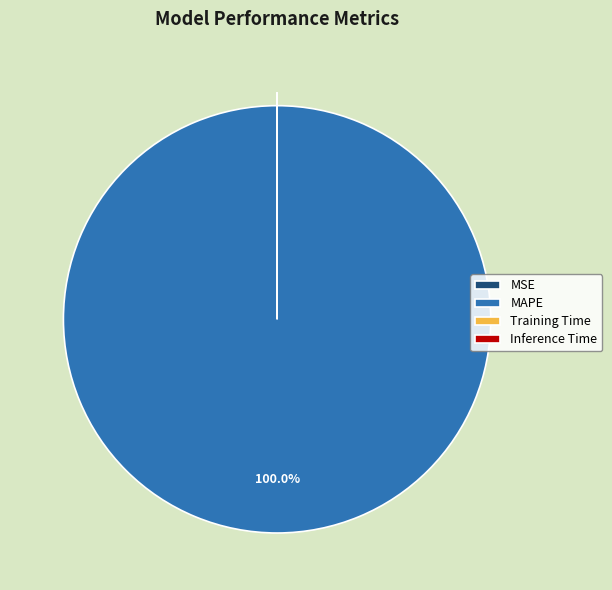

What is the largest slice in the pie chart?

MAPE